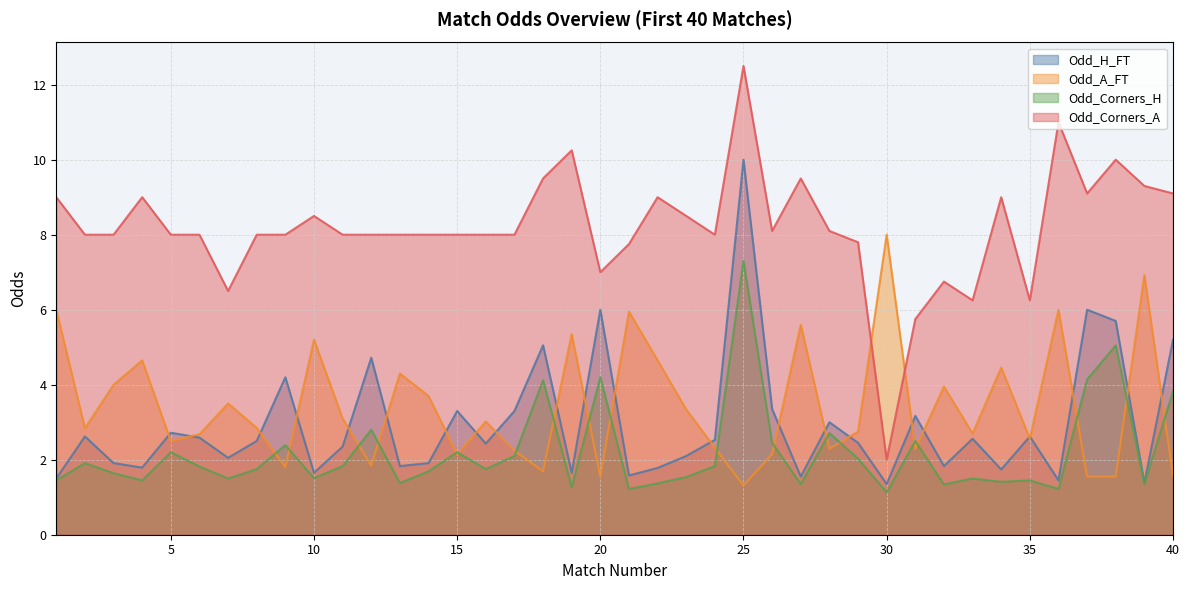

Does the chart display data point markers on the line(s)?

No